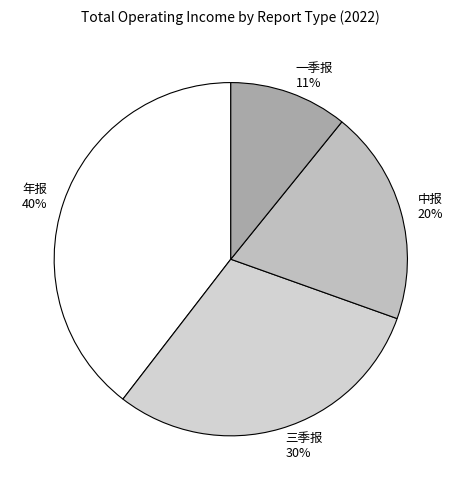

Is there any slice that represents more than half of the pie?

No